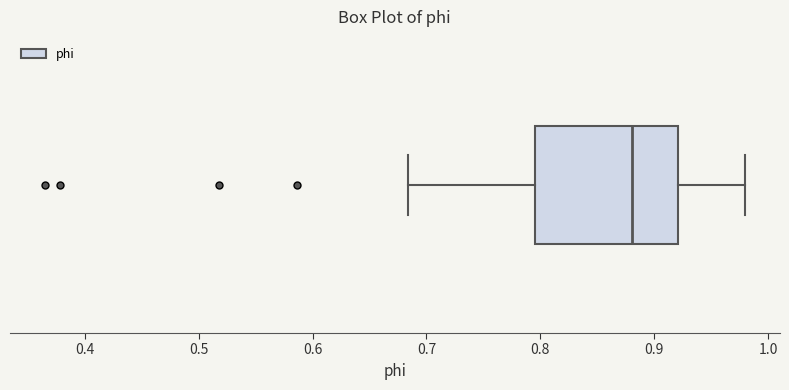

Read this box plot against the x-axis: the position of the median line, the range covered by the box, and the ends of both whiskers. The values are not printed on the chart, so give them approximately, as read against the axis.

median 0.88, box 0.79 to 0.92, whiskers 0.68 to 0.98